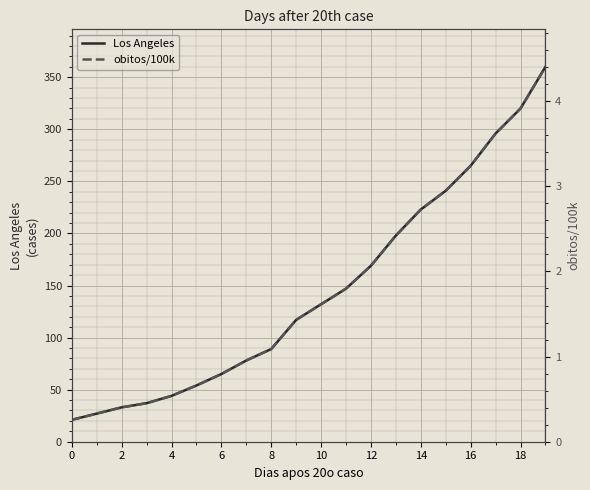

What is the sum of all obitos/100k values?

35.7